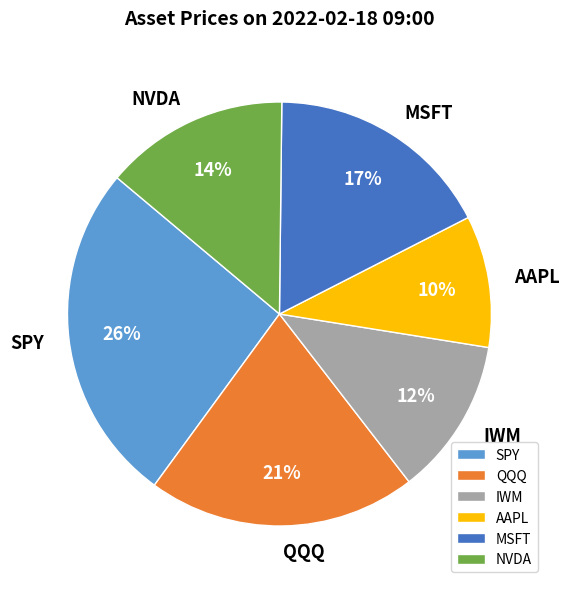

Do SPY and MSFT together represent more than half of the pie?

No